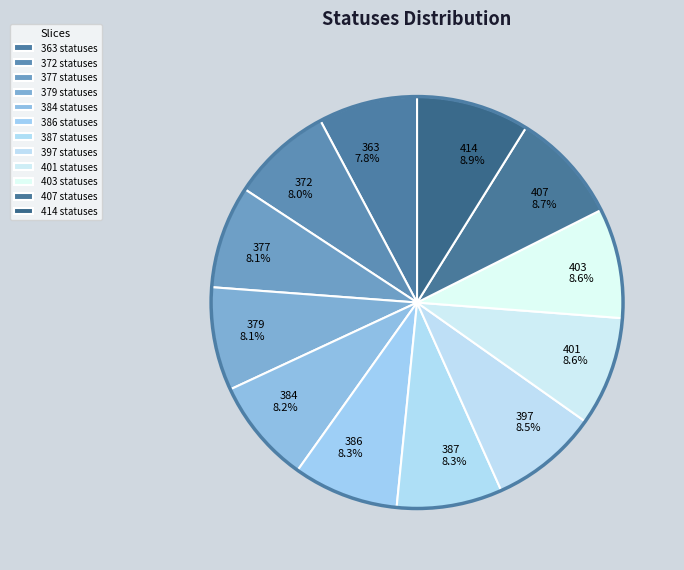

To the nearest percent, what is the difference between the largest and smallest slice percentages?

1%